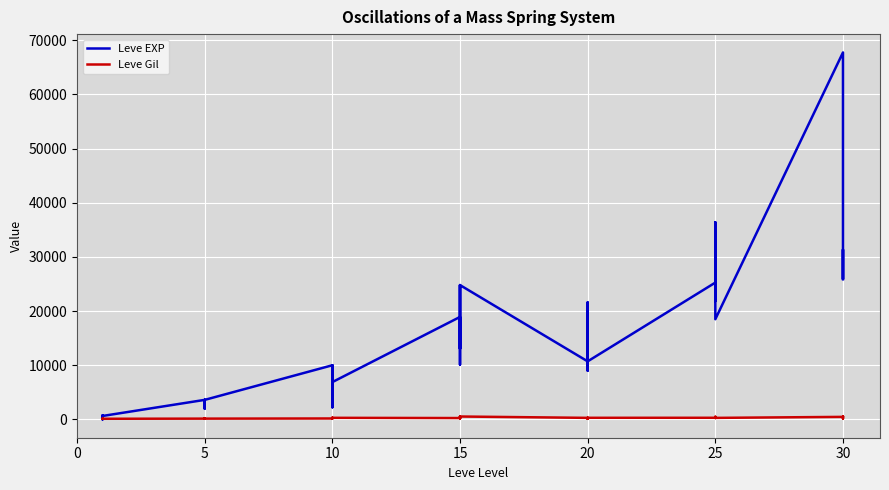

What is the maximum value for Leve EXP?

67730